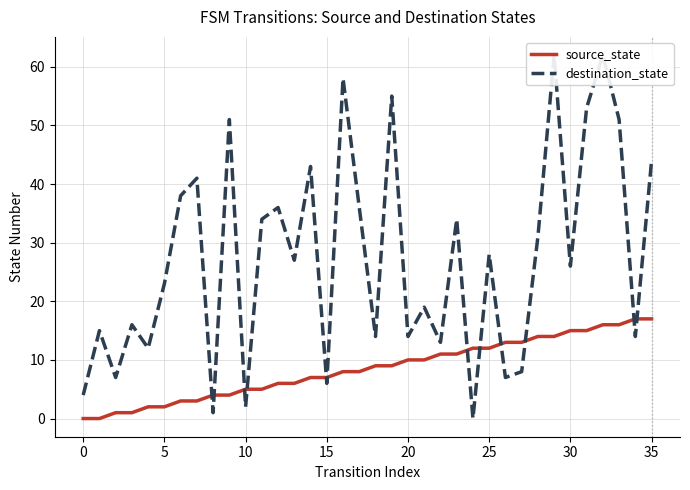

How many values in the destination_state series are below 27?

18